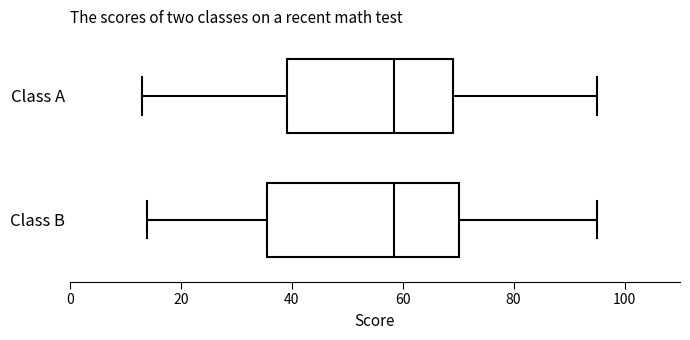

Reading bottom to top, read every box against the x-axis: the position of its median line, the range the box covers, and the ends of its whiskers. The values are not printed on the chart, so give them approximately, as read against the axis.

Class B: median 58, box 36 to 70, whiskers 14 to 96
Class A: median 58, box 40 to 70, whiskers 14 to 96